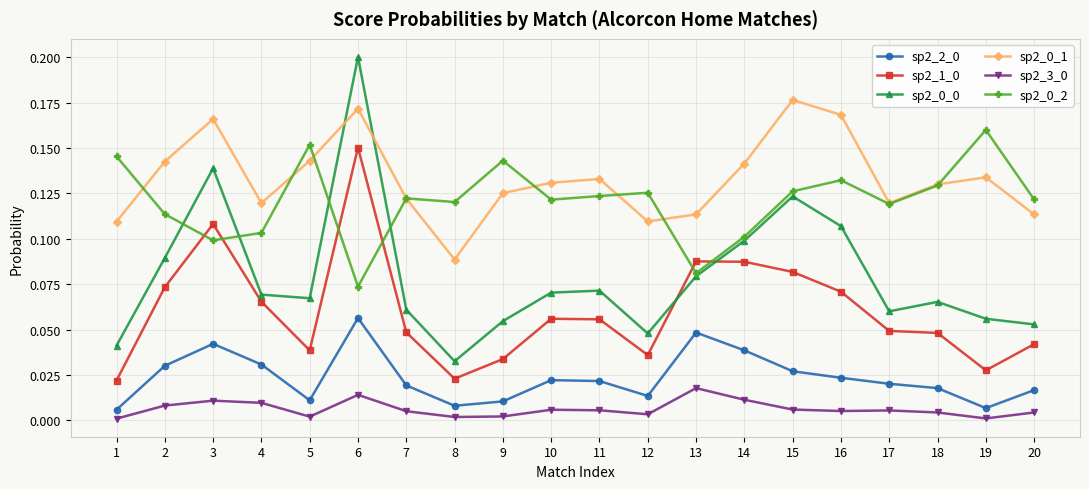

At which category is the sum across all series the highest?

6